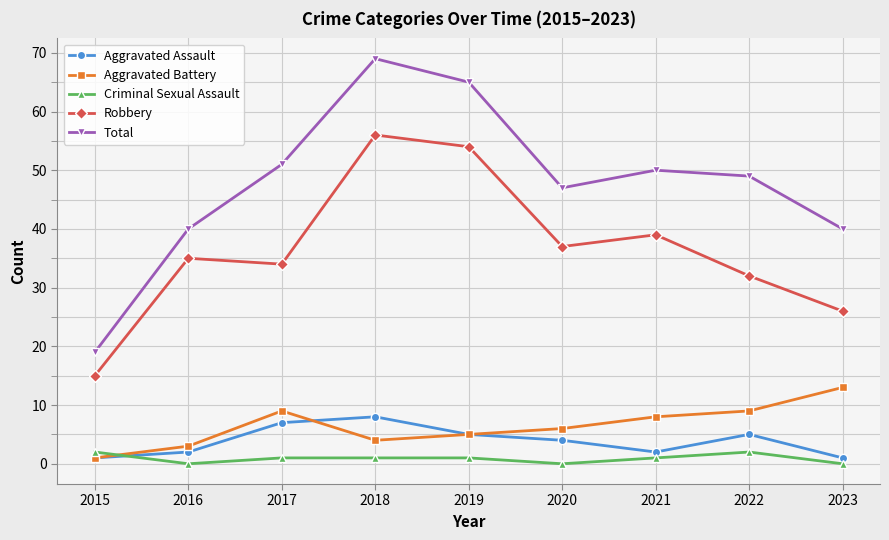

How many series are shown in this chart?

5